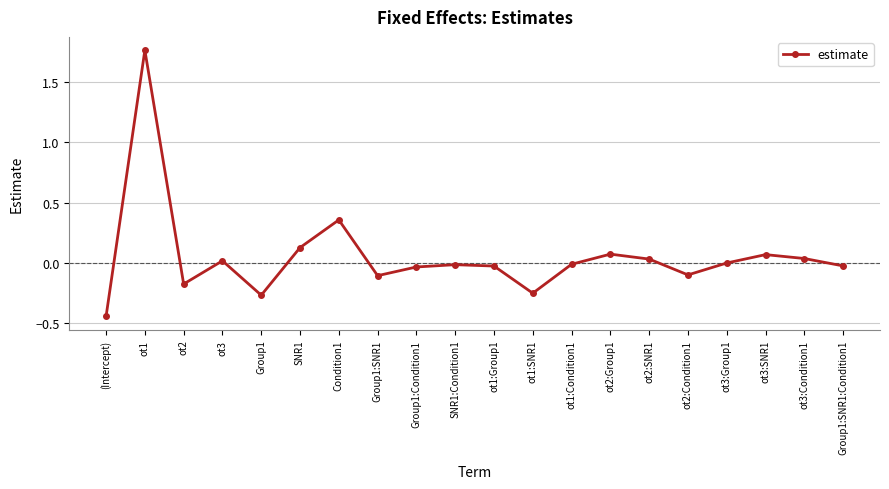

True or false: the data shows -0.1 at ot2:Condition1.

True